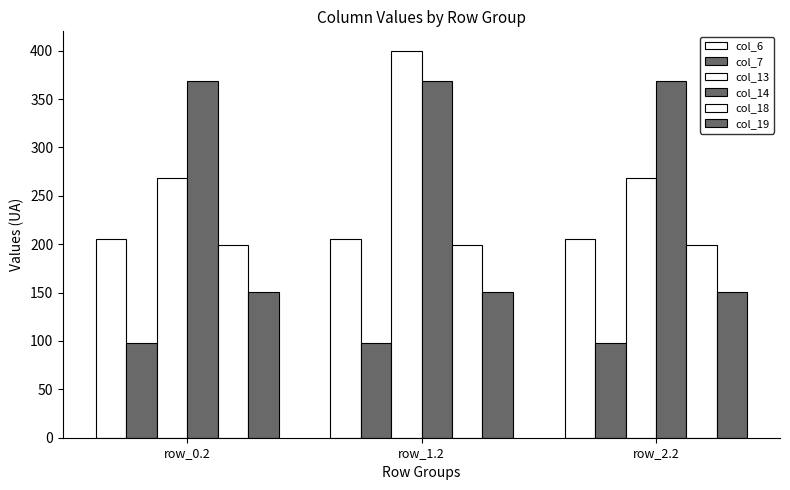

What is the label of the 1st bar from the right?

row_2.2